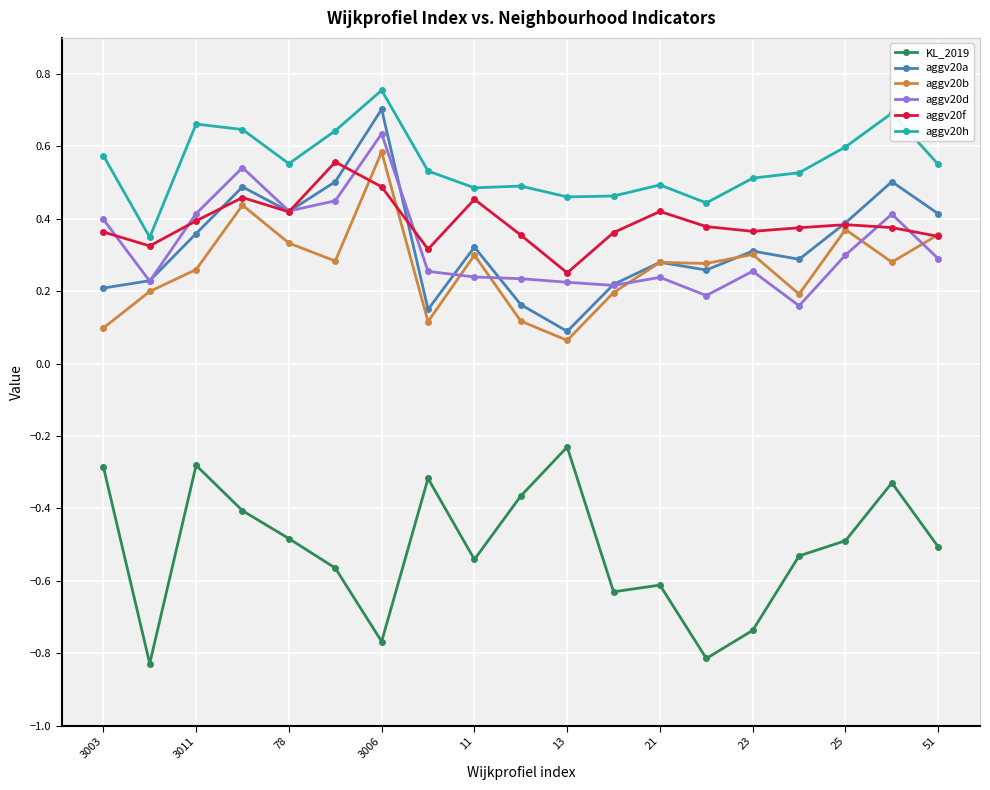

Does the chart have visible grid lines?

Yes